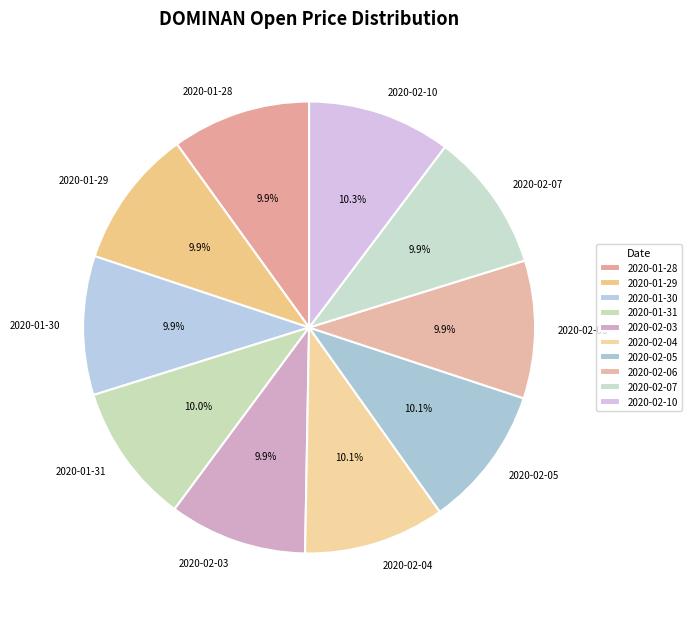

What percentage do 2020-02-04 and 2020-01-30 together represent?

20.0%